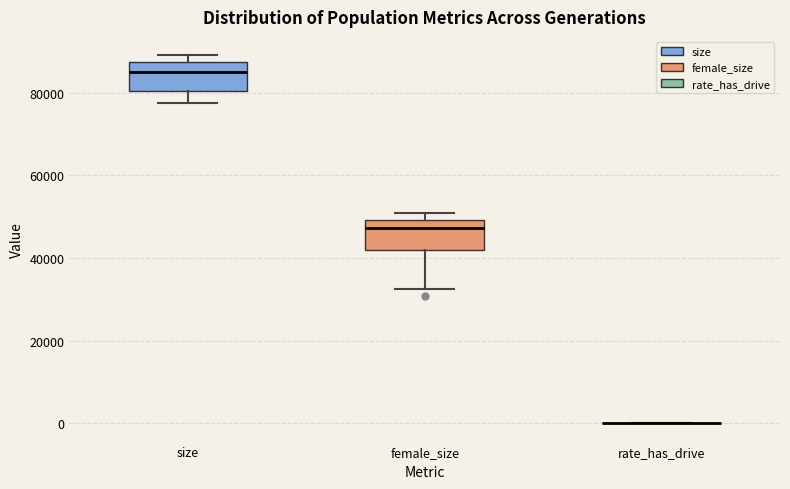

Reading left to right, read every box against the y-axis: the position of its median line, the range the box covers, and the ends of its whiskers. The values are not printed on the chart, so give them approximately, as read against the axis.

size: median 84000, box 80000 to 88000, whiskers 78000 to 90000
female_size: median 48000, box 42000 to 50000, whiskers 32000 to 50000 (just above the box's upper edge)
rate_has_drive: box collapsed to a line at 0, whiskers 0 to 0